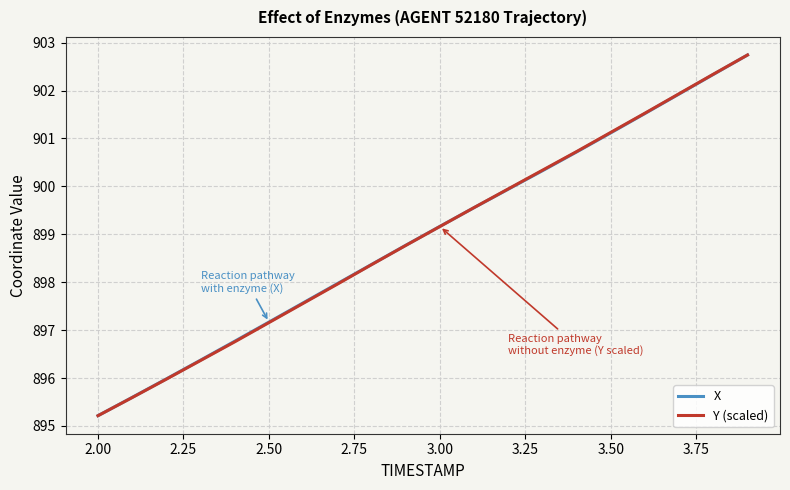

What is the minimum value shown in the chart?

895.2